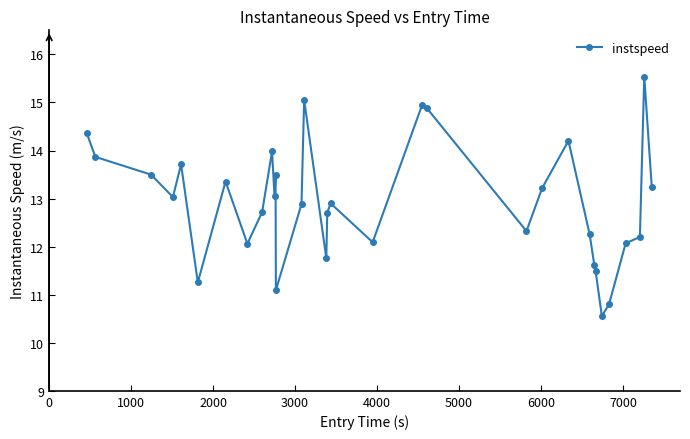

Reading right to left, extract all data points from this chart.

13.2	15.5	12.2	12.1	10.8	10.6	11.5	11.6	12.3	14.2	13.2	12.3	14.9	14.9	12.1	12.9	12.7	11.8	15.1	12.9	11.1	13.5	13.0	14.0	12.7	12.1	13.4	11.3	13.7	13.0	13.5	13.9	14.4